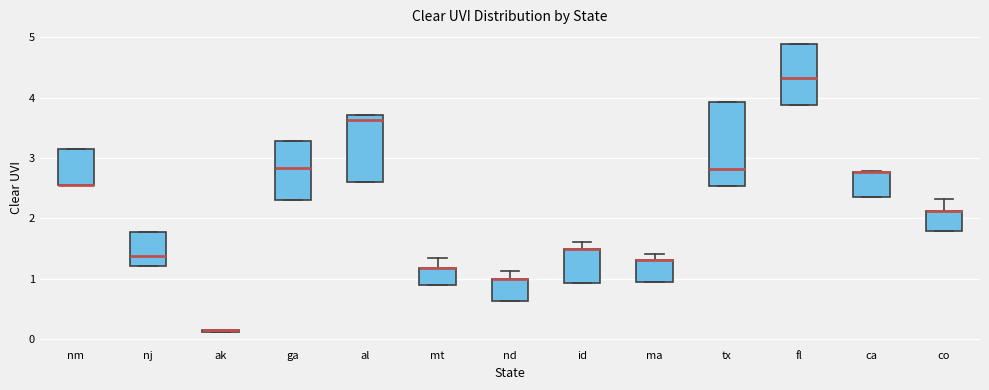

Which box is the tallest, from its lower edge to its upper edge?

tx